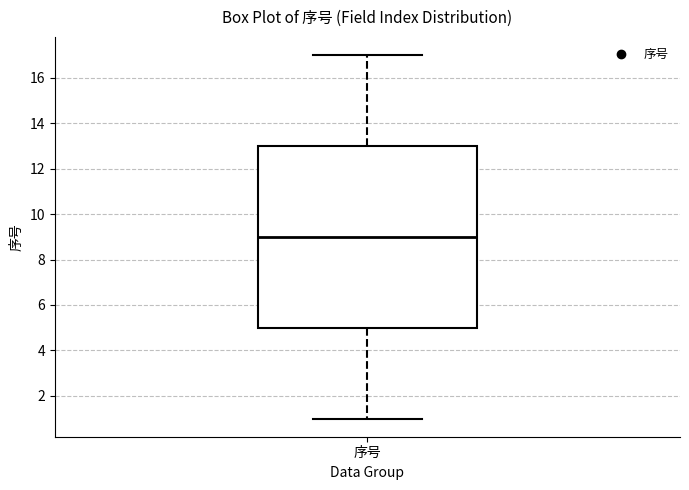

Read this box plot against the y-axis: the position of the median line, the range covered by the box, and the ends of both whiskers. The values are not printed on the chart, so give them approximately, as read against the axis.

median 9, box 5 to 13, whiskers 1 to 17